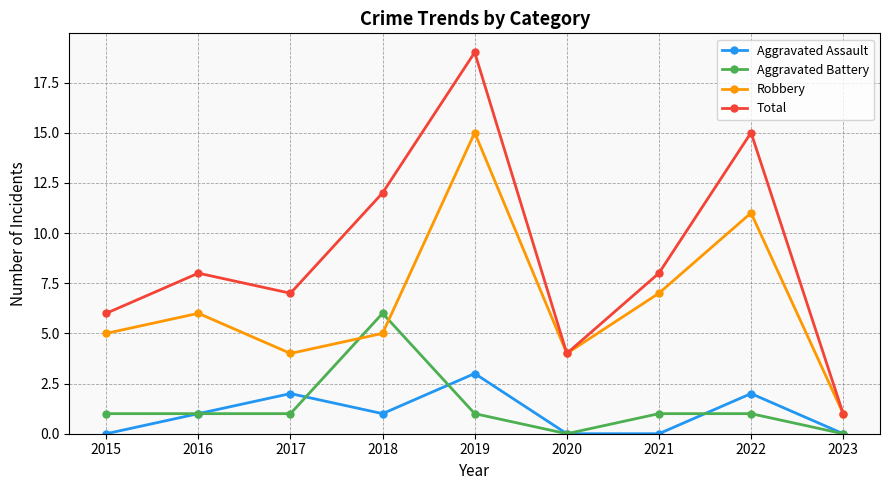

True or false: Aggravated Assault and Total cross at least once.

False